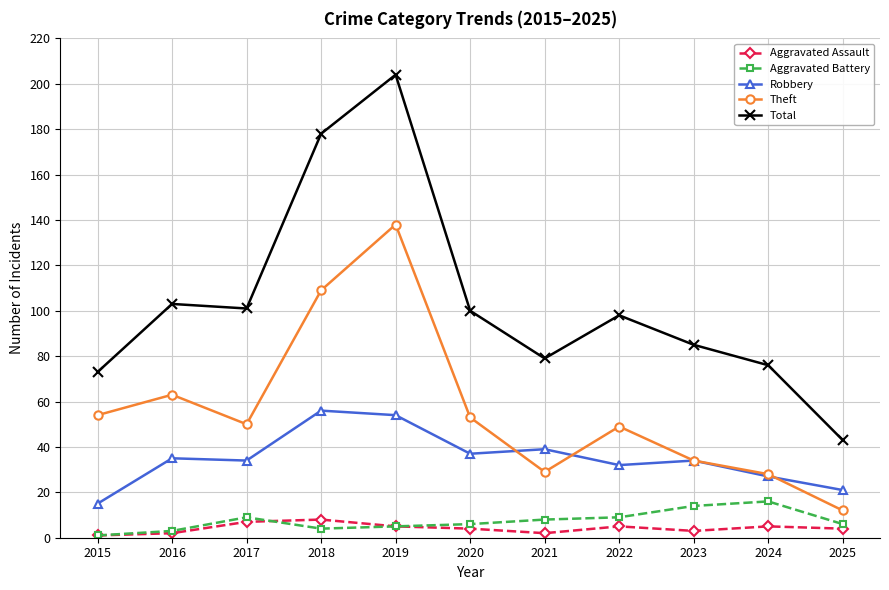

How many distinct data groups are displayed?

5